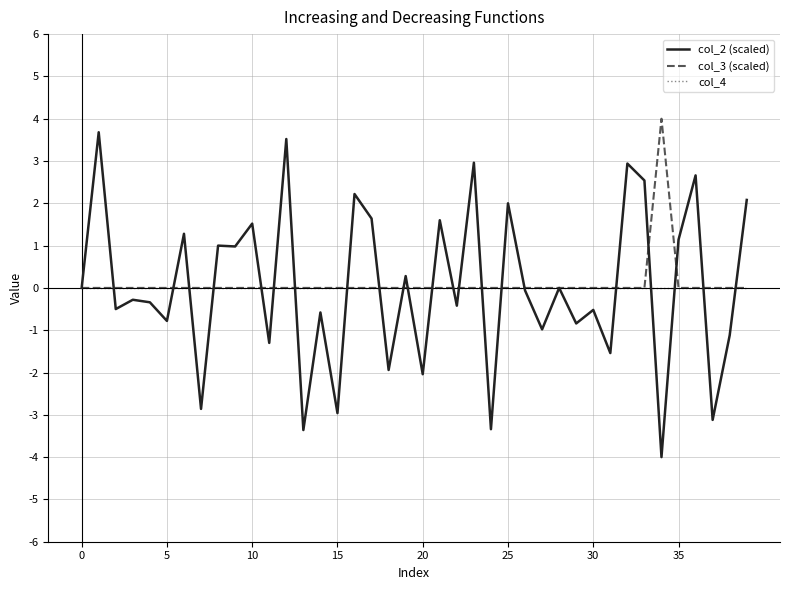

What is the greatest value displayed?

4.0